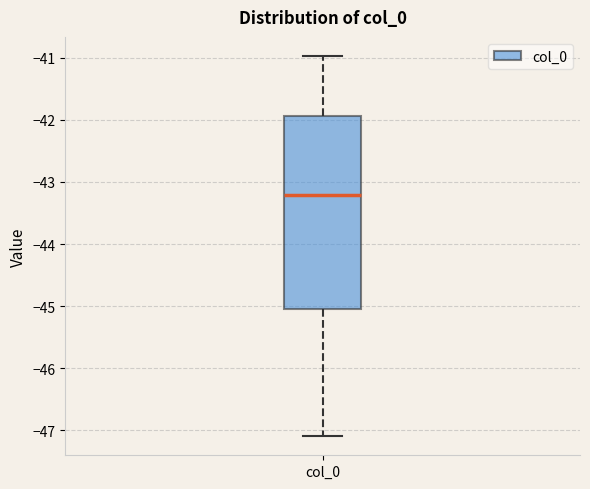

Where does the lower whisker of the box for col_0 end on the y-axis? The values are not printed on the chart, so give them approximately, as read against the axis.

-47.1